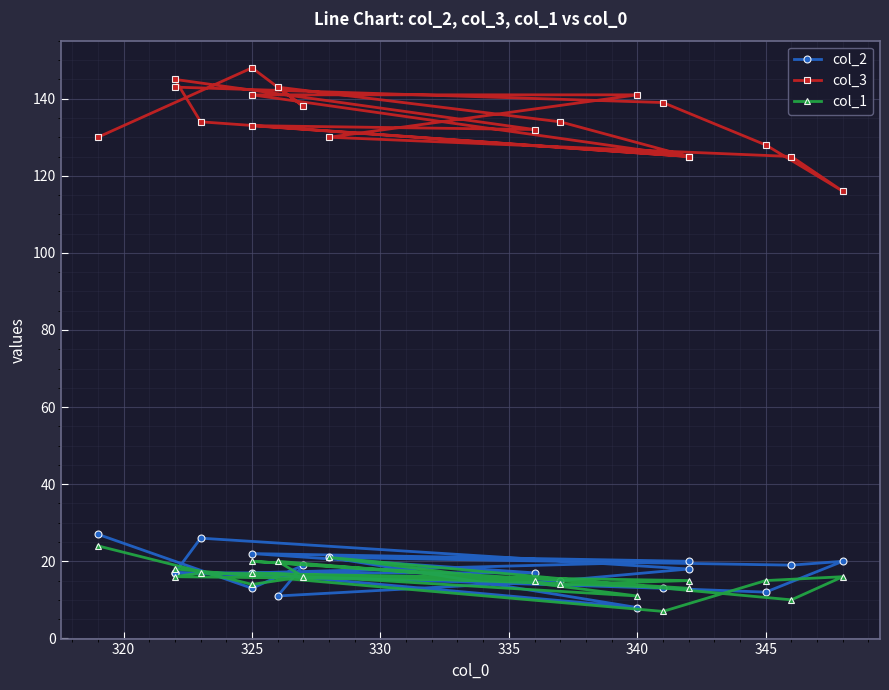

Is it true that col_1 equals 3 at 350?

False